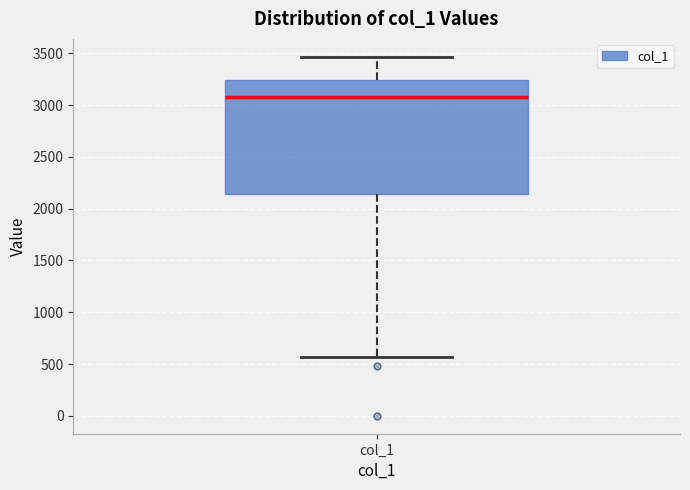

Read this box plot against the y-axis: the position of the median line, the range covered by the box, and the ends of both whiskers. The values are not printed on the chart, so give them approximately, as read against the axis.

median 3100, box 2150 to 3250, whiskers 550 to 3450